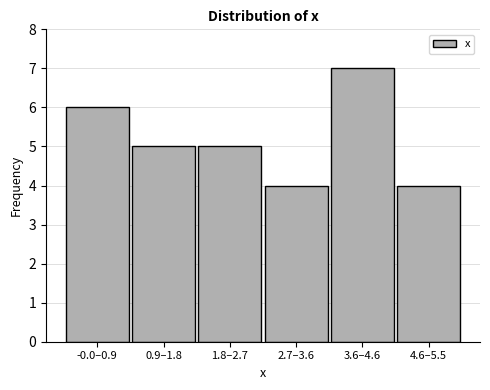

Reading left to right, what are all the values shown in this chart?

6	5	5	4	7	4